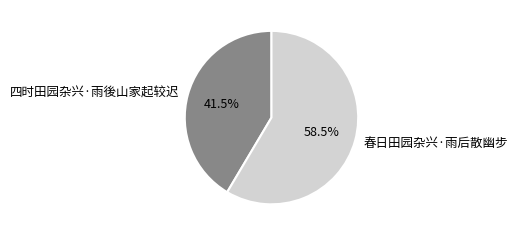

Between 四时田园杂兴·雨後山家起较迟 and 春日田园杂兴·雨后散幽步, which is larger?

春日田园杂兴·雨后散幽步